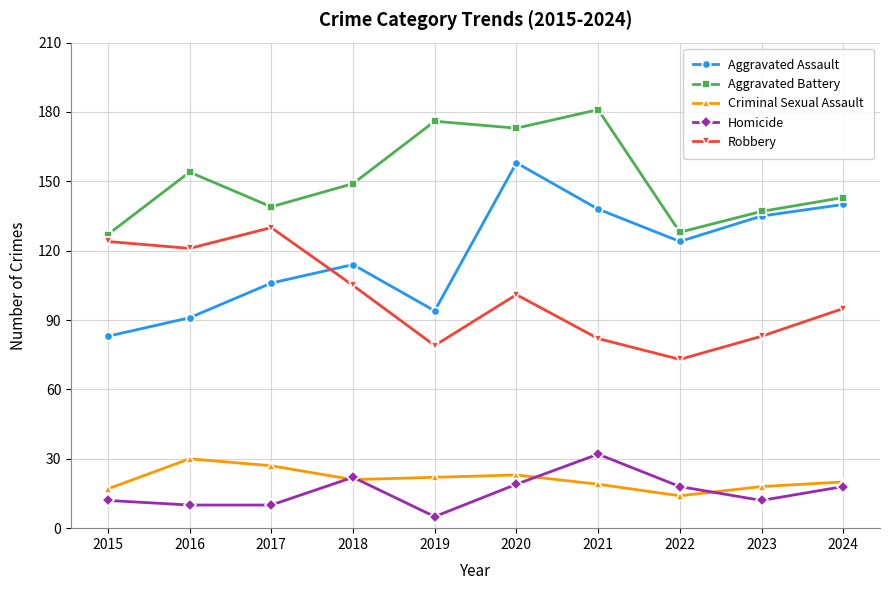

Reading left to right, extract all data points from this chart.

Aggravated Assault: 2015=83	2016=91	2017=106	2018=114	2019=94	2020=158	2021=138	2022=124	2023=135	2024=140
Aggravated Battery: 2015=127	2016=154	2017=139	2018=149	2019=176	2020=173	2021=181	2022=128	2023=137	2024=143
Criminal Sexual Assault: 2015=17	2016=30	2017=27	2018=21	2019=22	2020=23	2021=19	2022=14	2023=18	2024=20
Homicide: 2015=12	2016=10	2017=10	2018=22	2019=5	2020=19	2021=32	2022=18	2023=12	2024=18
Robbery: 2015=124	2016=121	2017=130	2018=105	2019=79	2020=101	2021=82	2022=73	2023=83	2024=95